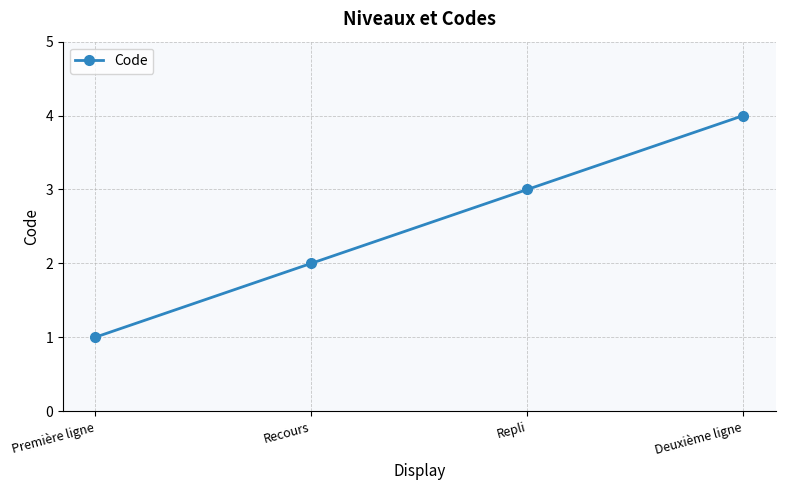

What is the value of the 4th point from the left?

4